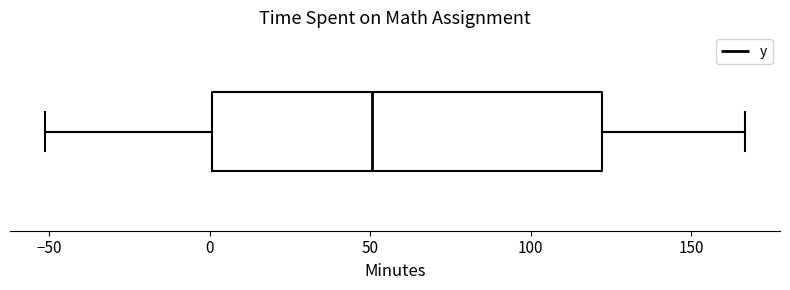

Where does the left whisker of the box end on the x-axis? The values are not printed on the chart, so give them approximately, as read against the axis.

-50